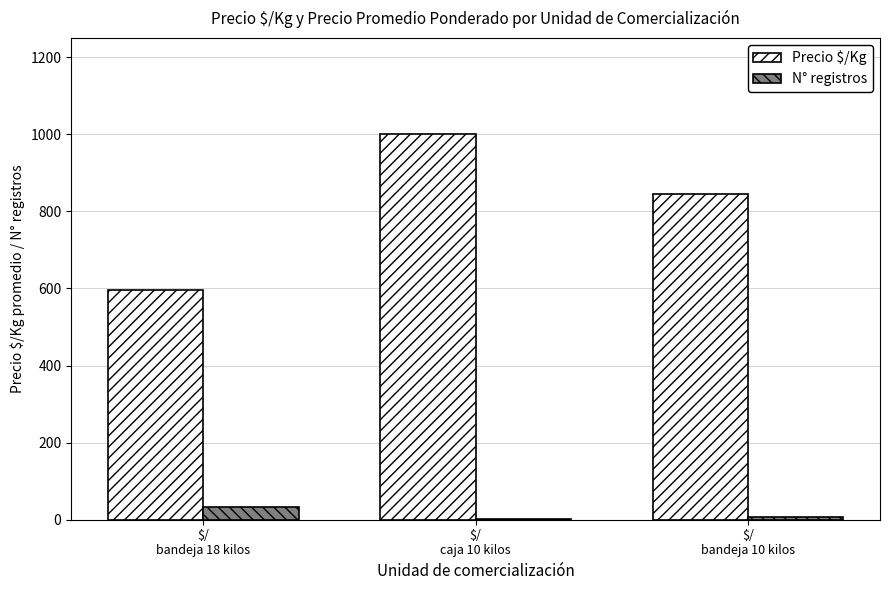

What is the sum of all N° registros values?

40.0